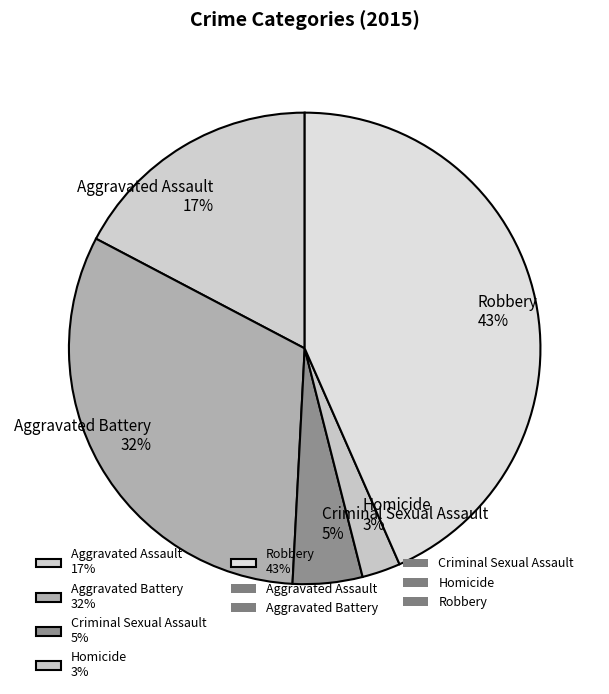

Which category has the biggest portion of the pie?

Robbery